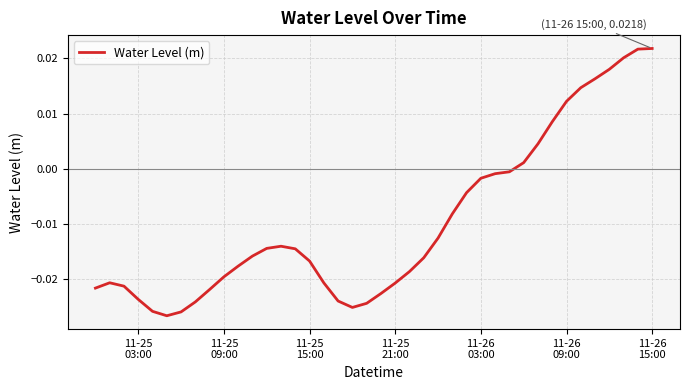

How many distinct data groups are displayed?

1